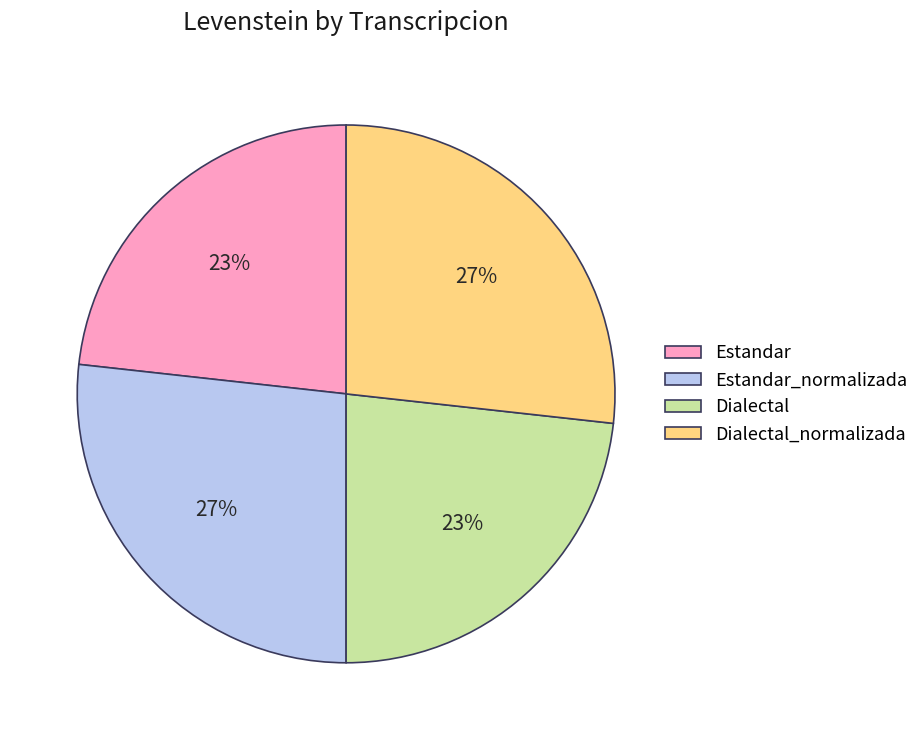

Is Dialectal_normalizada the majority of the pie?

No